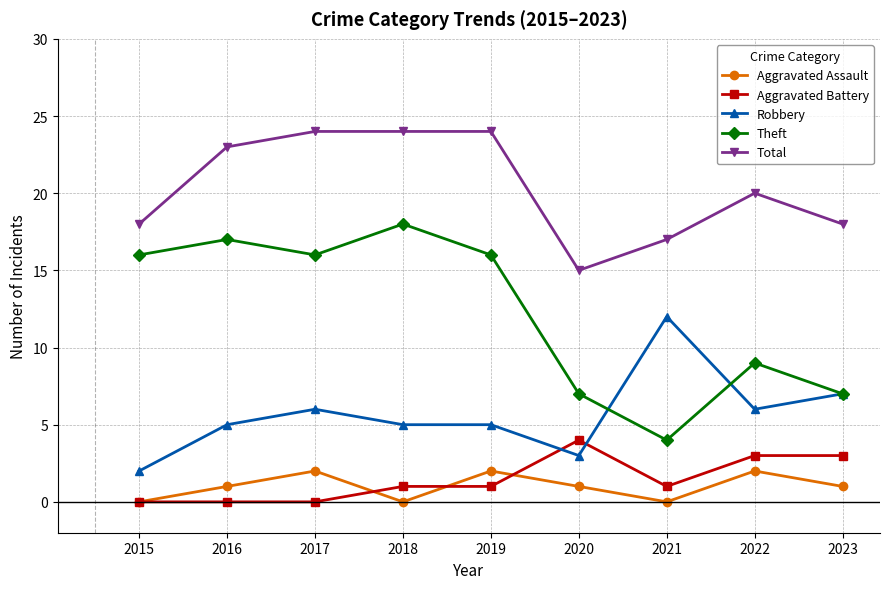

Which series has the widest spread of values?

Theft